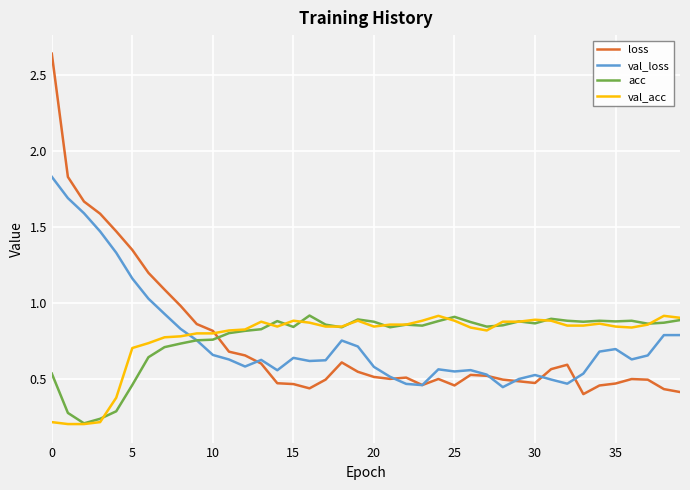

Which series has the widest spread of values?

loss